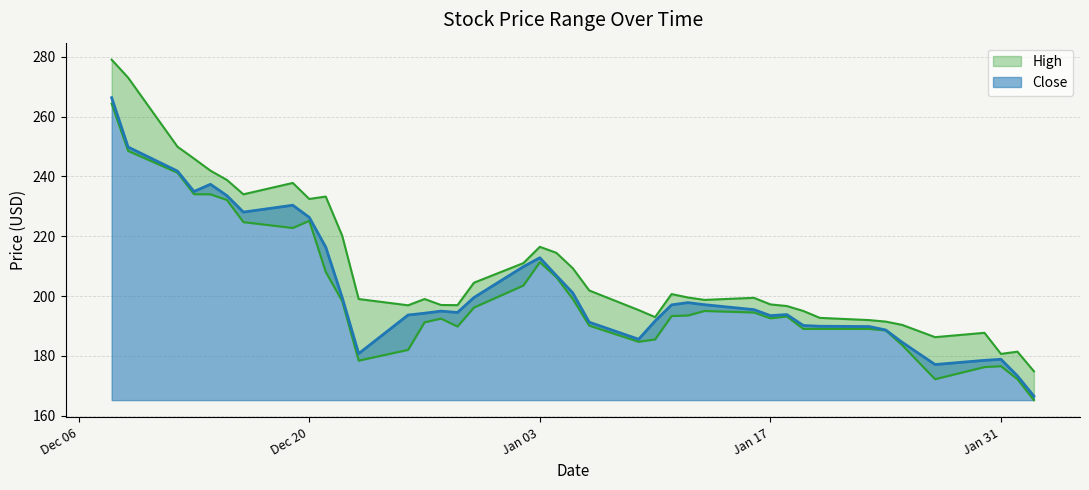

Is it true that Close equals 212.8 at Jan 03?

True